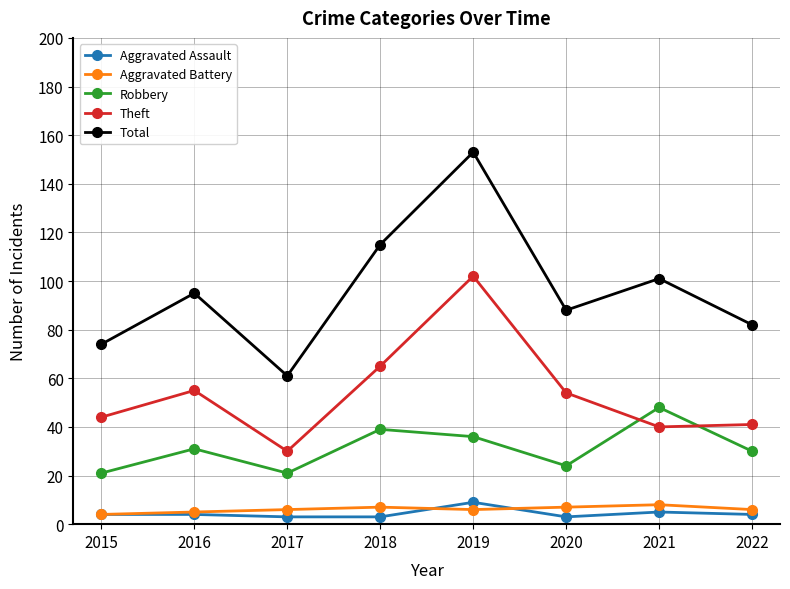

Count the number of data series in this chart.

5